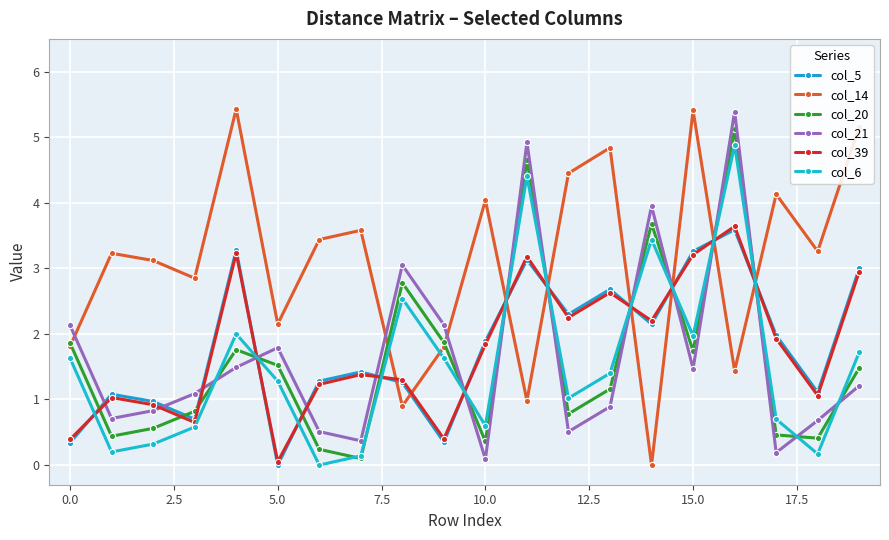

How many lines are shown in the chart?

6